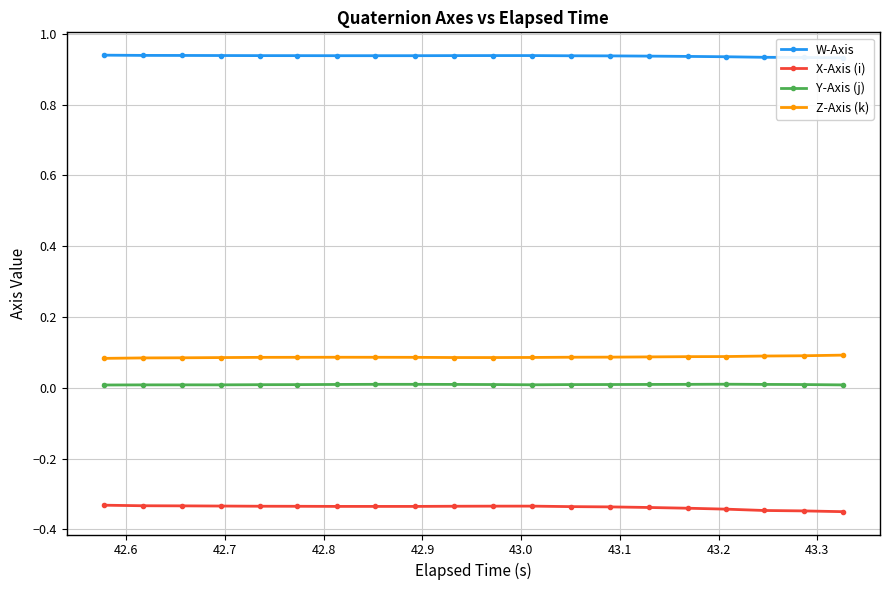

True or false: X-Axis (i) and Z-Axis (k) cross at least once.

False